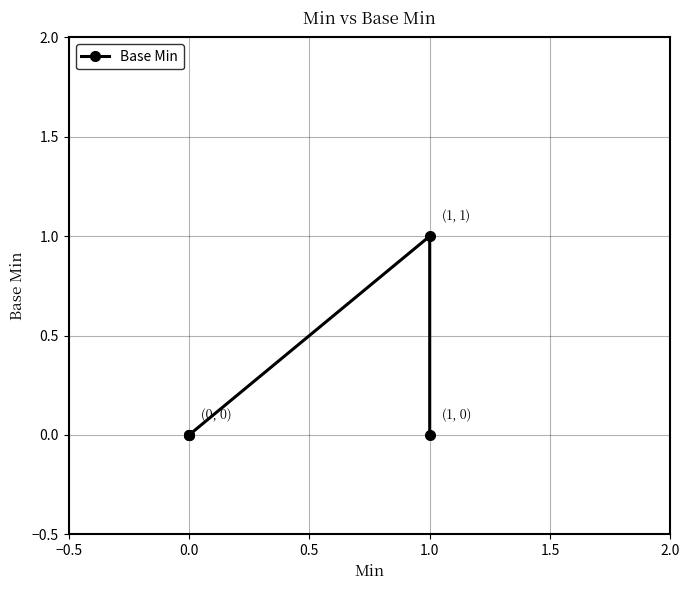

True or false: the data shows 0 at 0.0.

False